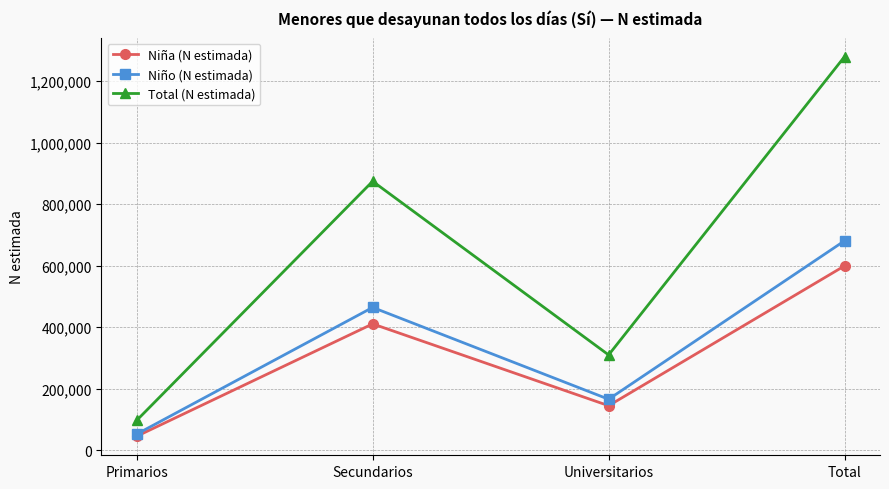

Reading right to left, list all the values displayed in this chart.

Niña (N estimada): Total=599048	Universitarios=144164	Secundarios=410248	Primarios=44636
Niño (N estimada): Total=680565	Universitarios=165120	Secundarios=463775	Primarios=51670
Total (N estimada): Total=1279613	Universitarios=309283	Secundarios=874024	Primarios=96306